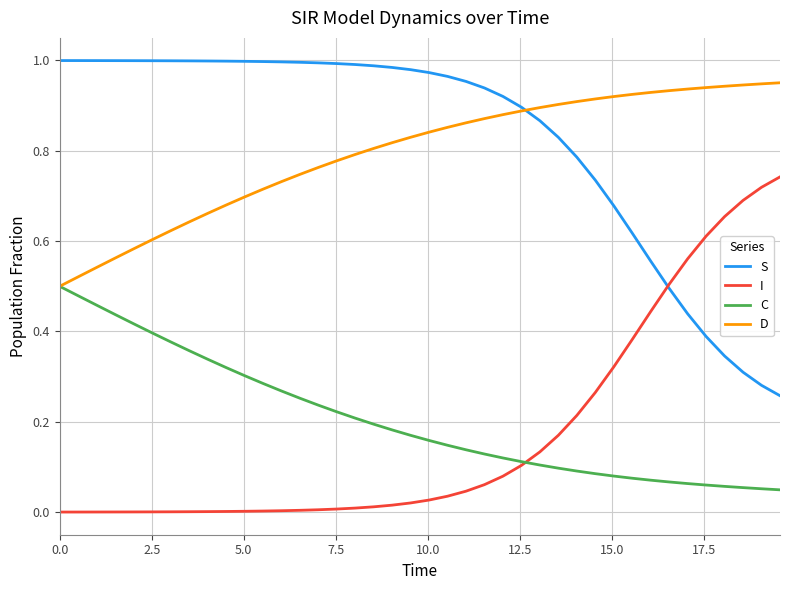

Count the C values in the range 0 to 1.

40